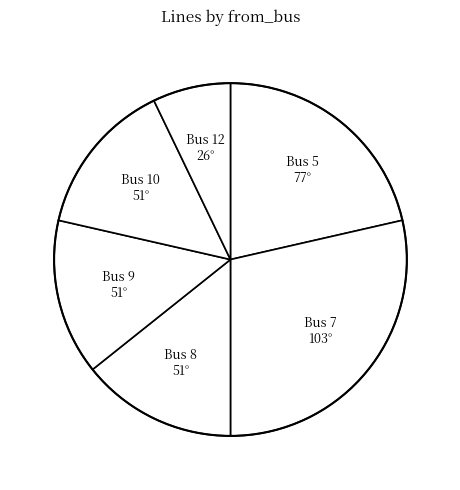

Count the number of slices in the pie.

6